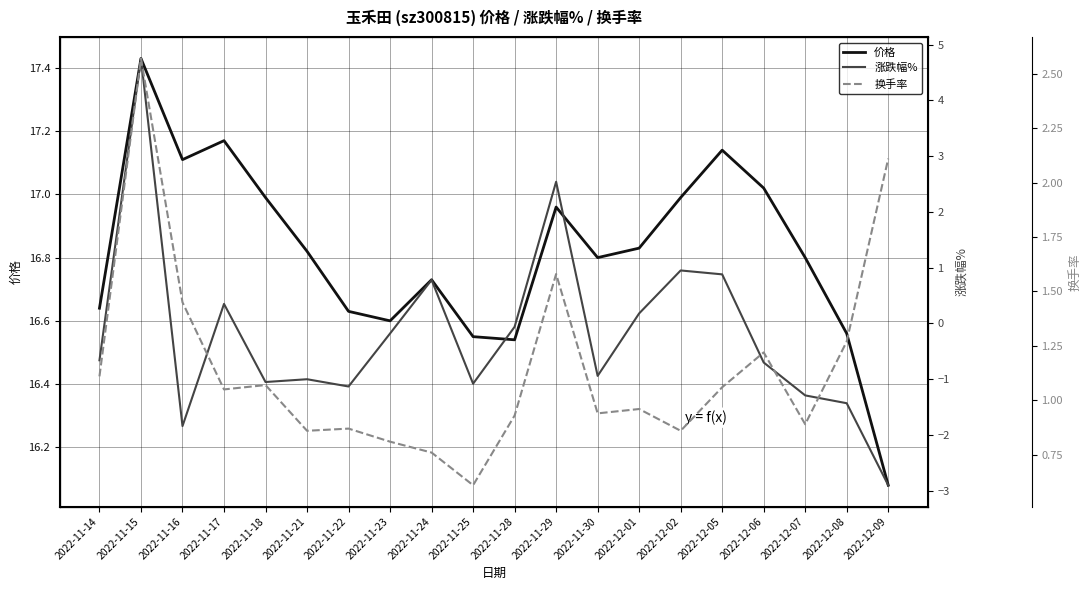

What is the sum of the 涨跌幅% values at 2022-11-23 and 2022-11-16?

-2.0